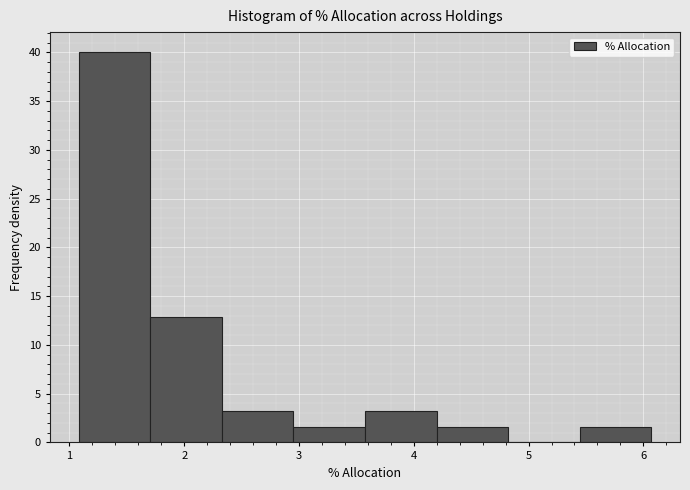

Reading left to right, list every bar in this chart as the range it spans on the x-axis followed by its height. Neither the bar edges nor the heights are printed on the chart, so give them approximately, as read against the axes.

1.1 to 1.7: 40.0
1.7 to 2.3: 13.0
2.3 to 3.0: 3.0
3.0 to 3.6: 1.5
3.6 to 4.2: 3.0
4.2 to 4.8: 1.5
4.8 to 5.4: 0
5.4 to 6.1: 1.5